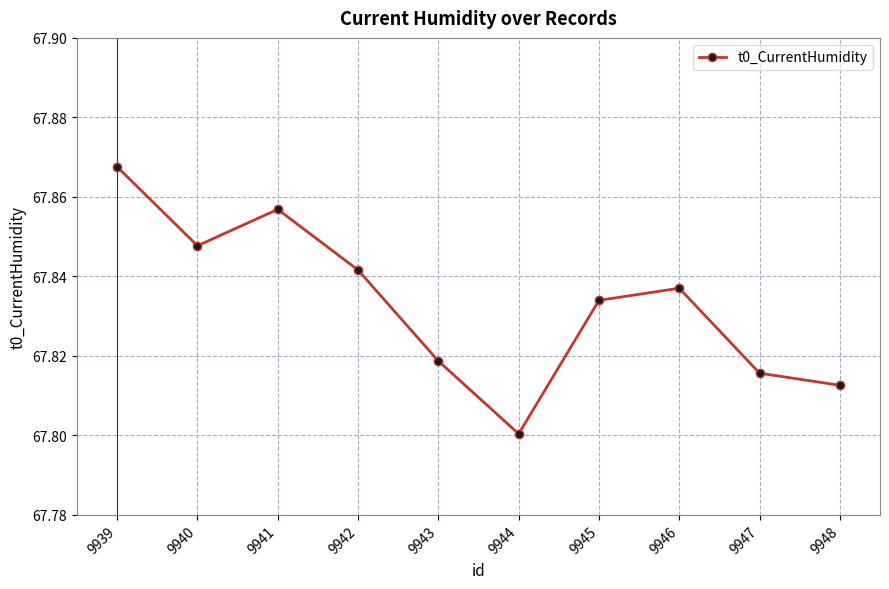

At which category does the chart reach its minimum across all series?

9944